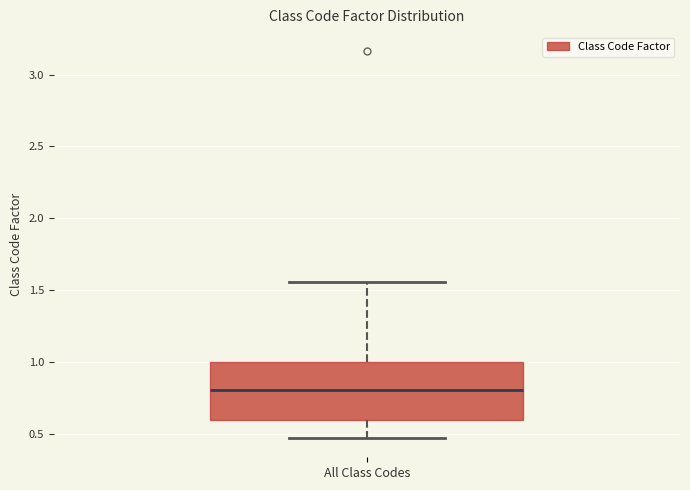

Where does the upper whisker of the box for All Class Codes end on the y-axis? The values are not printed on the chart, so give them approximately, as read against the axis.

1.55